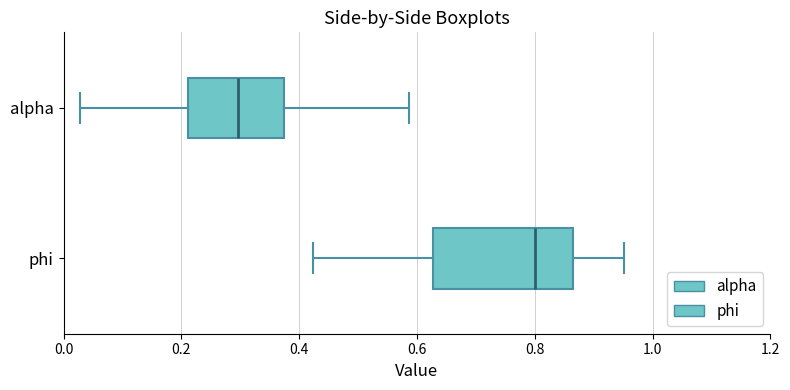

Reading bottom to top, read every box against the x-axis: the position of its median line, the range the box covers, and the ends of its whiskers. The values are not printed on the chart, so give them approximately, as read against the axis.

phi: median 0.80, box 0.62 to 0.86, whiskers 0.42 to 0.96
alpha: median 0.30, box 0.22 to 0.38, whiskers 0.02 to 0.58